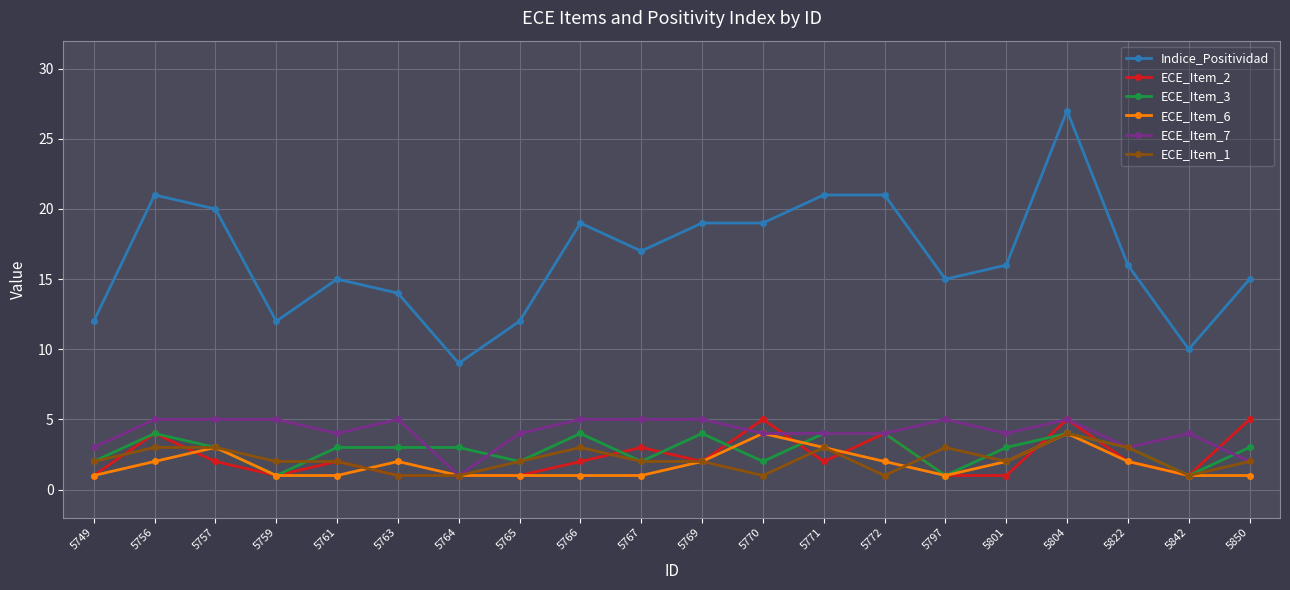

At which category is the sum across all series the highest?

5804